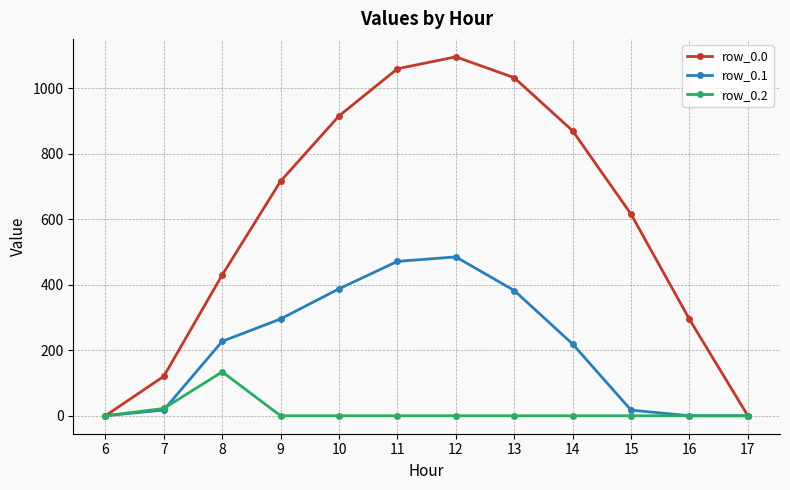

What is the maximum value shown in the chart?

1096.7